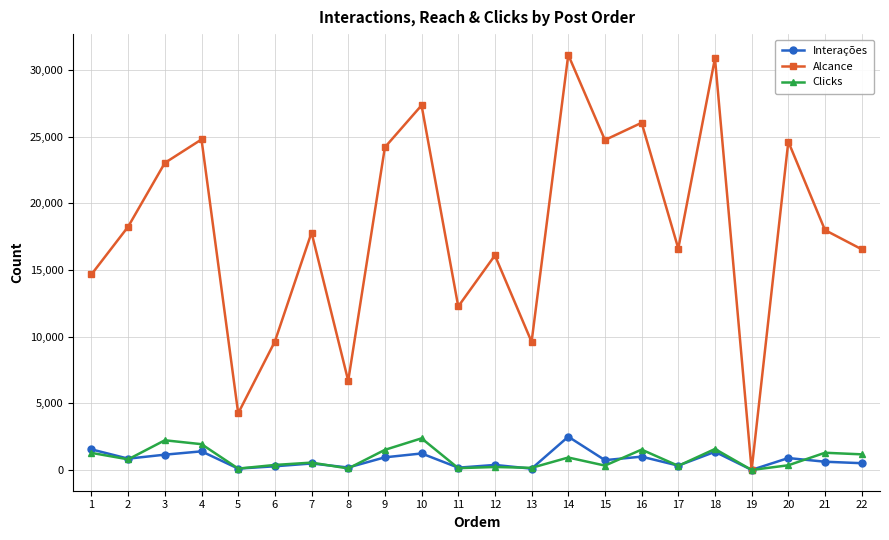

What is the difference between the maximum and second lowest values in the Alcance series?

26882